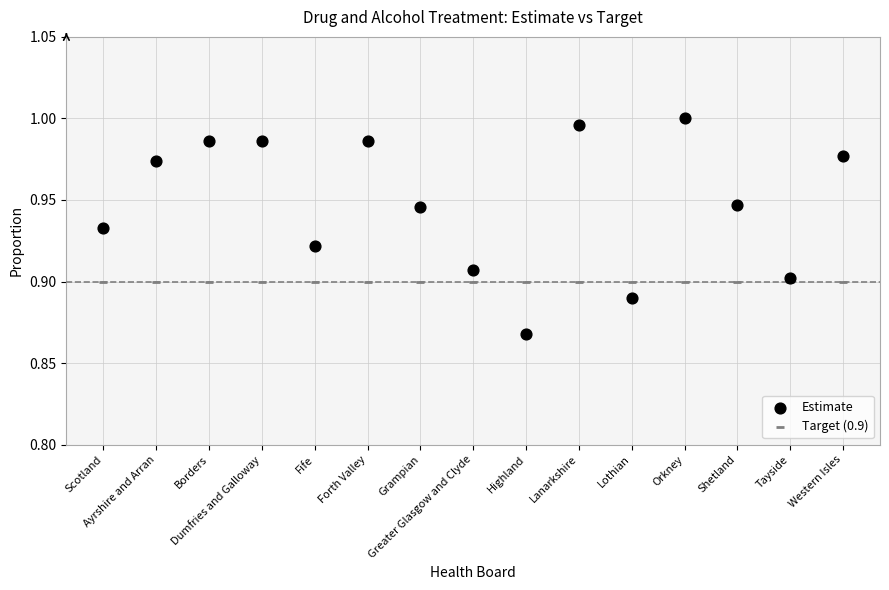

Which series contains the lowest Y value?

Estimate